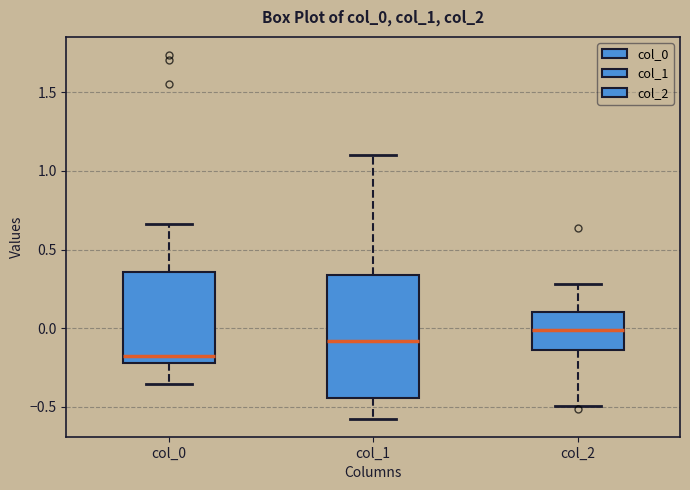

Reading left to right, read every box against the y-axis: the position of its median line, the range the box covers, and the ends of its whiskers. The values are not printed on the chart, so give them approximately, as read against the axis.

col_0: median -0.15, box -0.20 to 0.35, whiskers -0.35 to 0.65
col_1: median -0.10, box -0.45 to 0.35, whiskers -0.60 to 1.10
col_2: median 0.00, box -0.15 to 0.10, whiskers -0.50 to 0.30